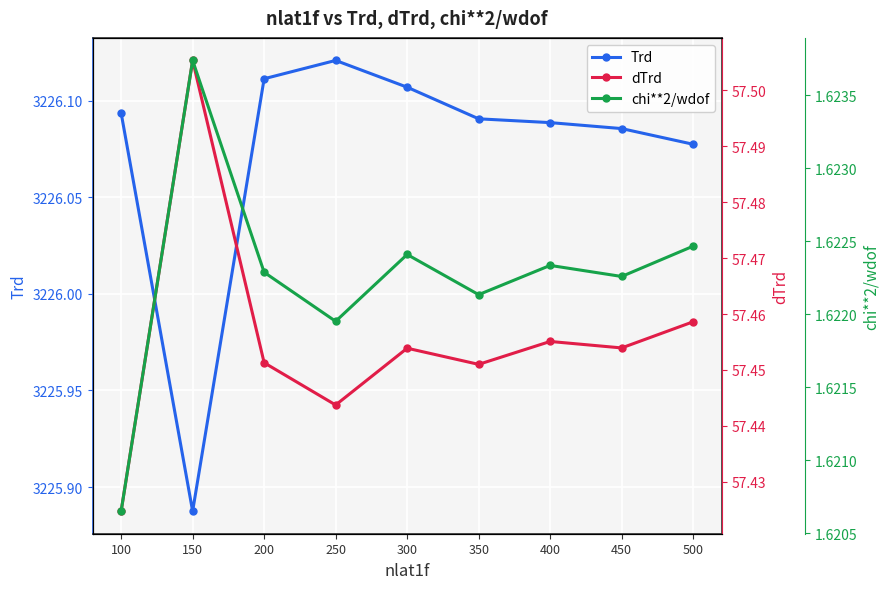

True or false: Trd and dTrd cross at least once.

False